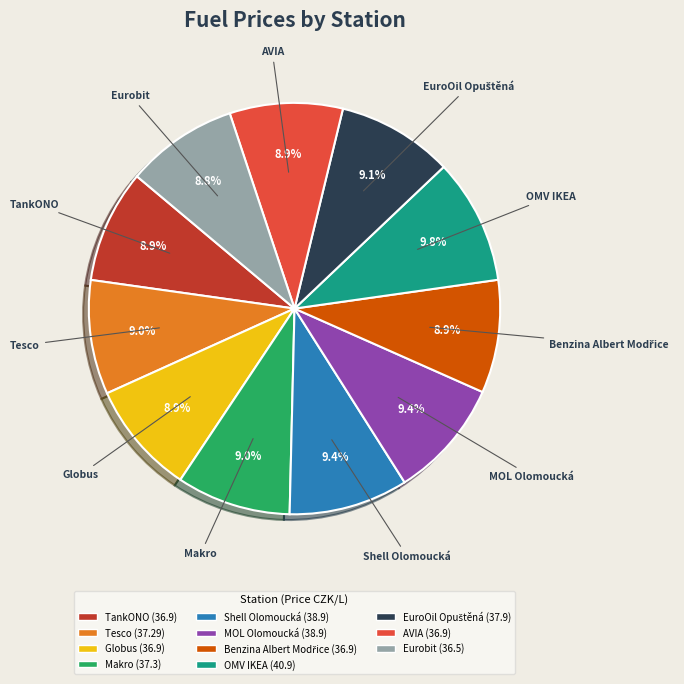

Is the sum of AVIA and Tesco greater than half?

No